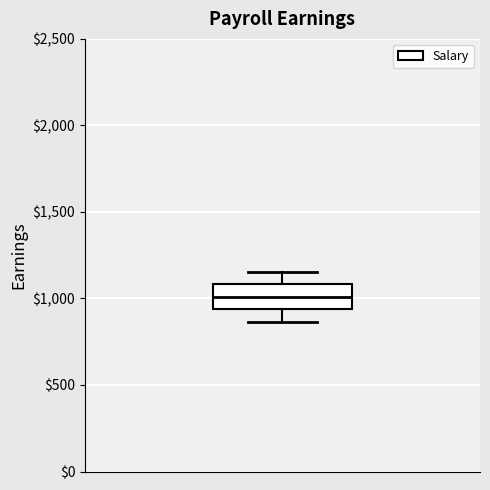

Read this box plot against the y-axis: the position of the median line, the range covered by the box, and the ends of both whiskers. The values are not printed on the chart, so give them approximately, as read against the axis.

median 1000, box 950 to 1100, whiskers 850 to 1150